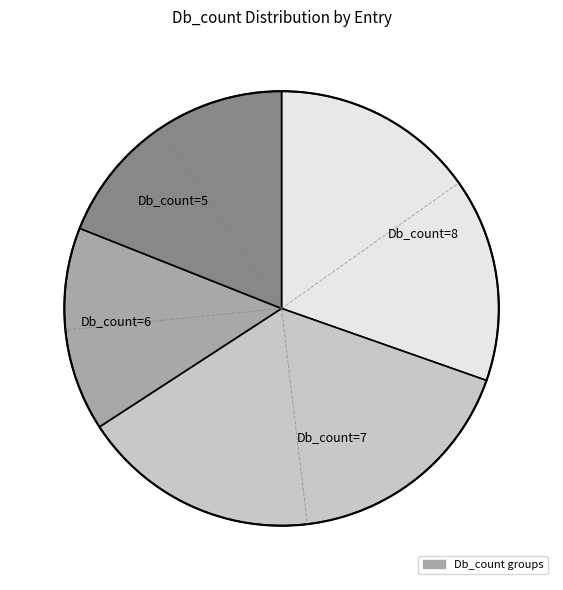

Is there a majority slice in this chart?

No